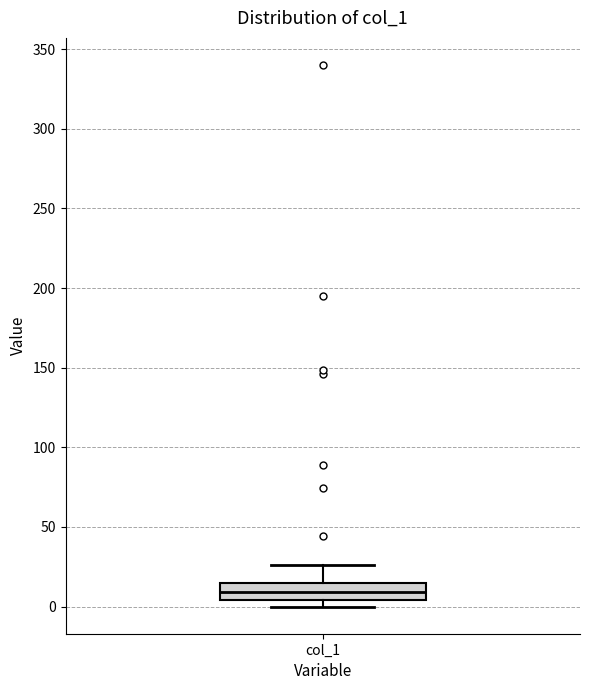

Transcribe this box plot: give where the median line is, the range the box spans, and where the two whiskers end, as read against the y-axis. The values are not printed on the chart, so give them approximately, as read against the axis.

median 10, box 5 to 15, whiskers 0 to 25